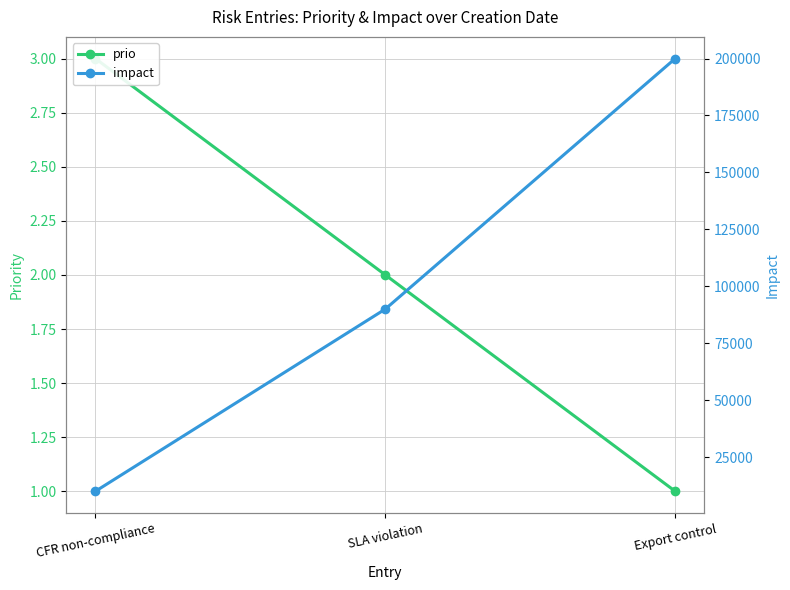

How many lines are shown in the chart?

2